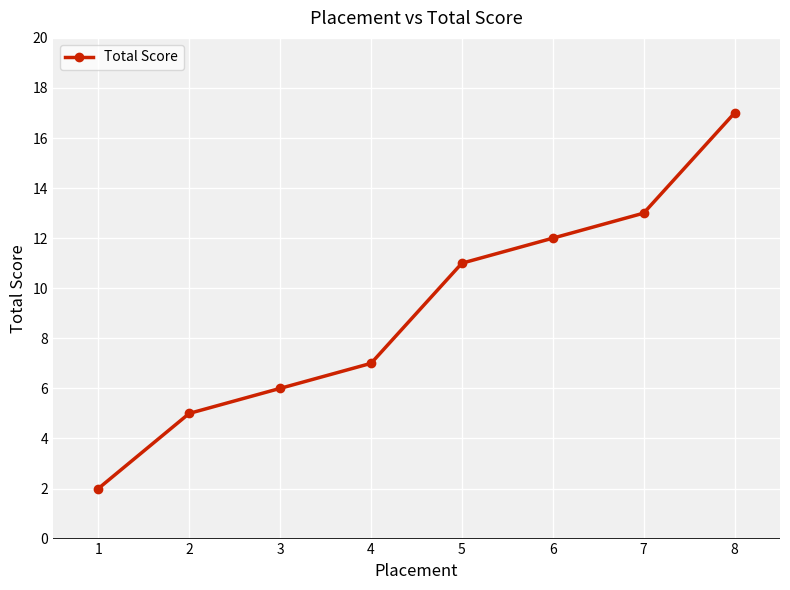

What value does the data have at 4?

7